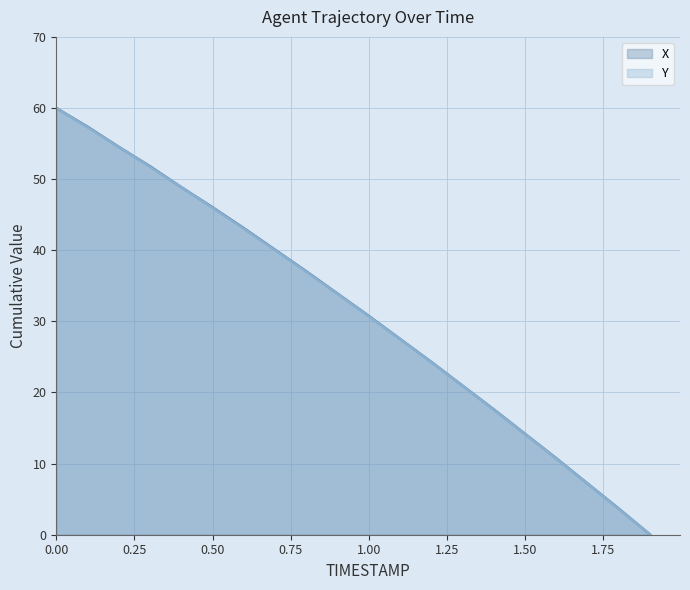

What is the difference between the maximum and minimum values in the Y series?

60.0